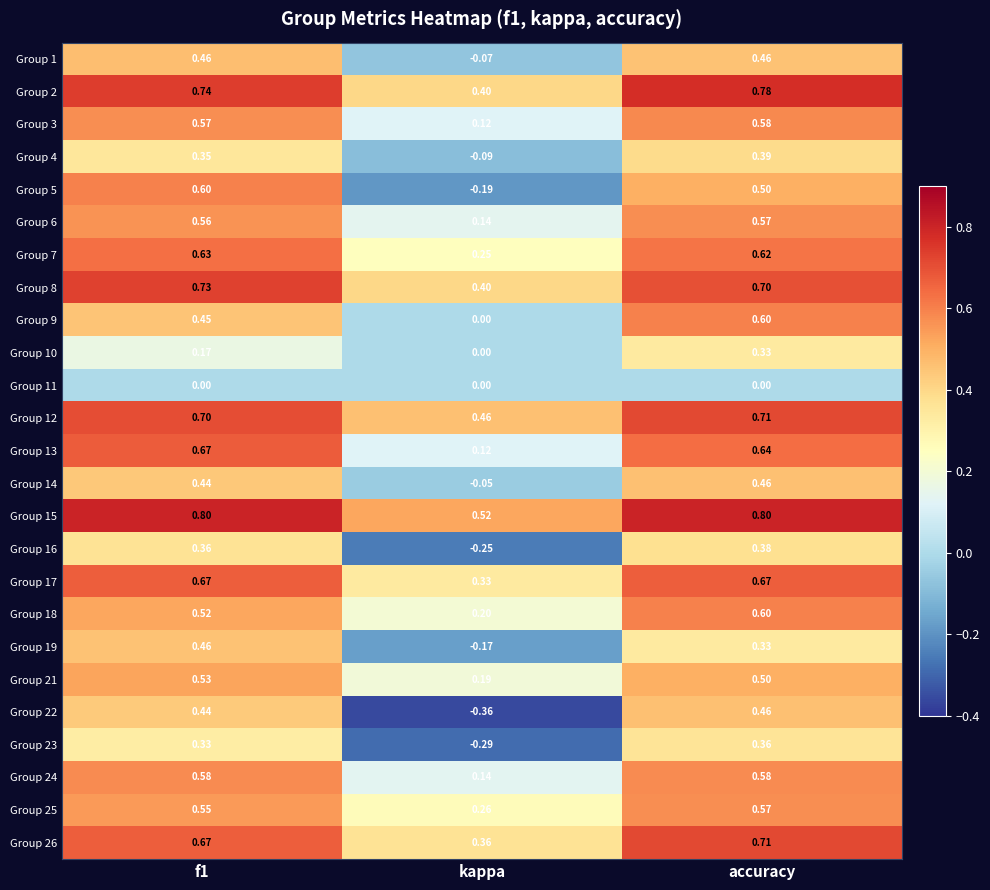

Which label corresponds to the smallest value in the chart?

kappa